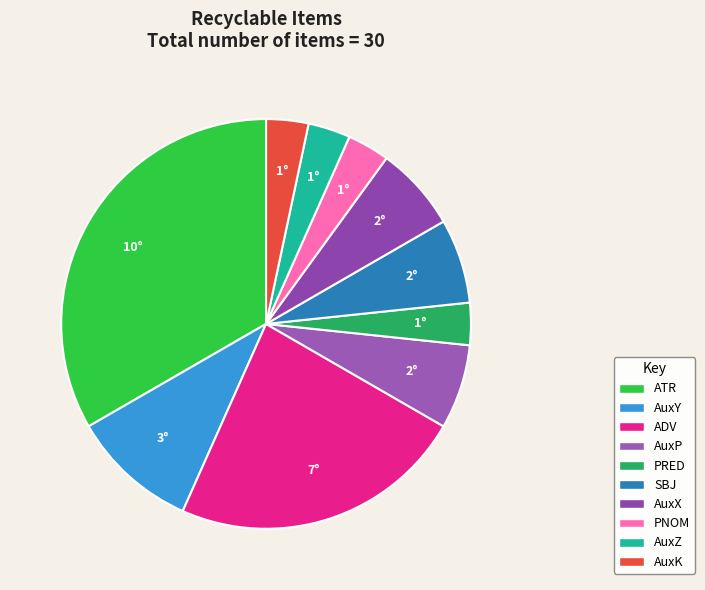

Count the number of slices in the pie.

10